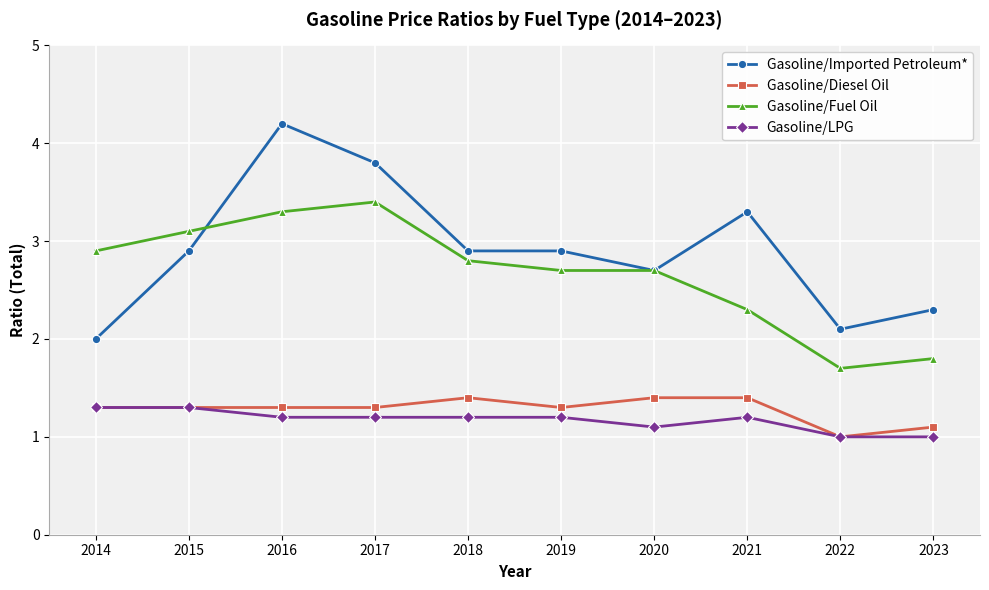

Reading left to right, list all the values displayed in this chart.

Gasoline/Imported Petroleum*: 2.0	2.9	4.2	3.8	2.9	2.9	2.7	3.3	2.1	2.3
Gasoline/Diesel Oil: 1.3	1.3	1.3	1.3	1.4	1.3	1.4	1.4	1.0	1.1
Gasoline/Fuel Oil: 2.9	3.1	3.3	3.4	2.8	2.7	2.7	2.3	1.7	1.8
Gasoline/LPG: 1.3	1.3	1.2	1.2	1.2	1.2	1.1	1.2	1.0	1.0